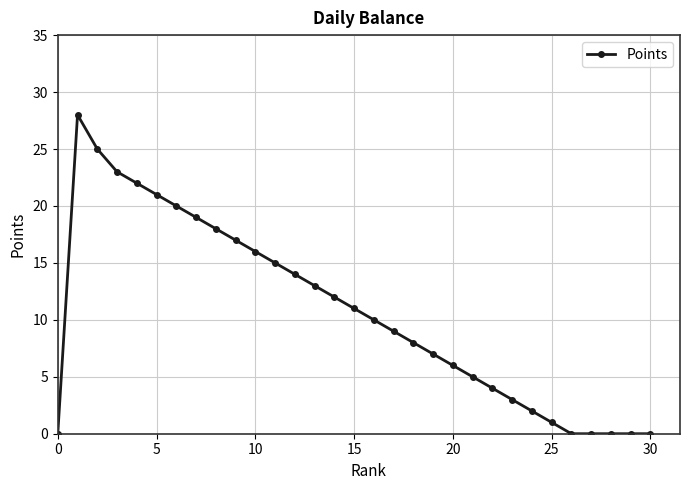

What is the sum of all values?

329